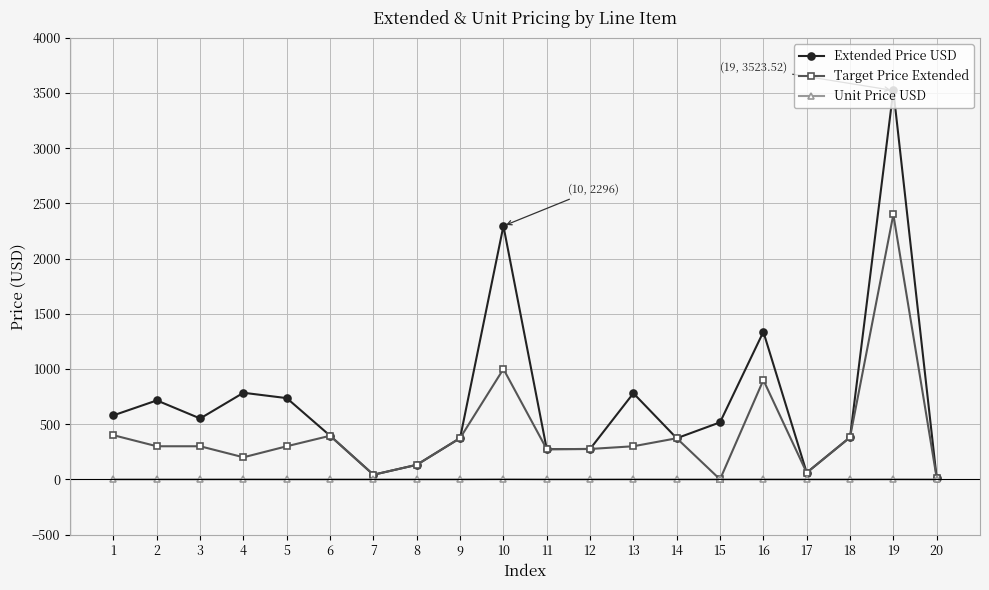

List the series in order of their overall mean, highest first.

Extended Price USD, Target Price Extended, Unit Price USD